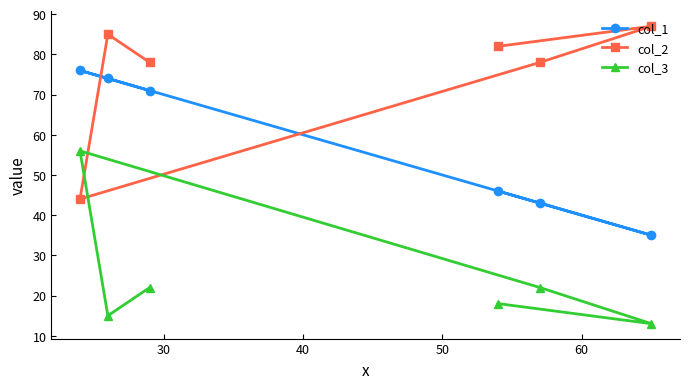

What is the maximum value for col_1?

76